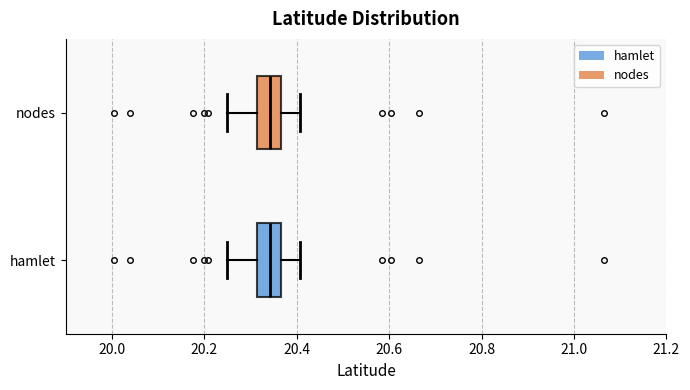

Reading bottom to top, read every box against the x-axis: the position of its median line, the range the box covers, and the ends of its whiskers. The values are not printed on the chart, so give them approximately, as read against the axis.

hamlet: median 20.34, box 20.32 to 20.36, whiskers 20.24 to 20.40
nodes: median 20.34, box 20.32 to 20.36, whiskers 20.24 to 20.40